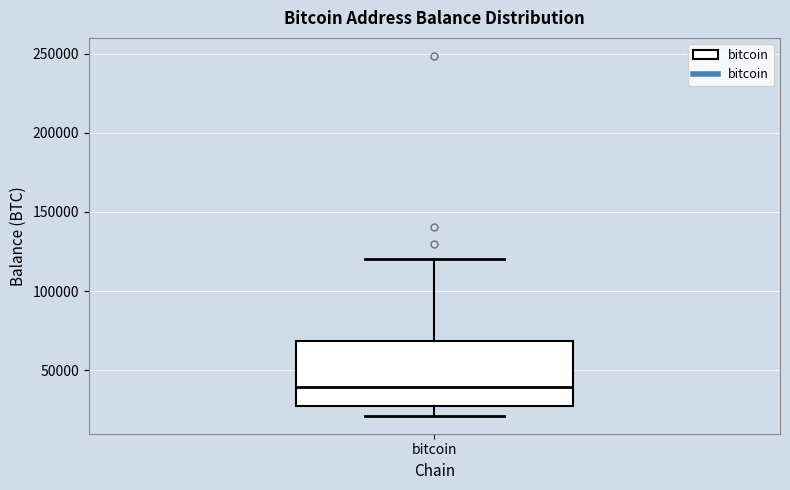

Where does the lower whisker of the box for bitcoin end on the y-axis? The values are not printed on the chart, so give them approximately, as read against the axis.

20000